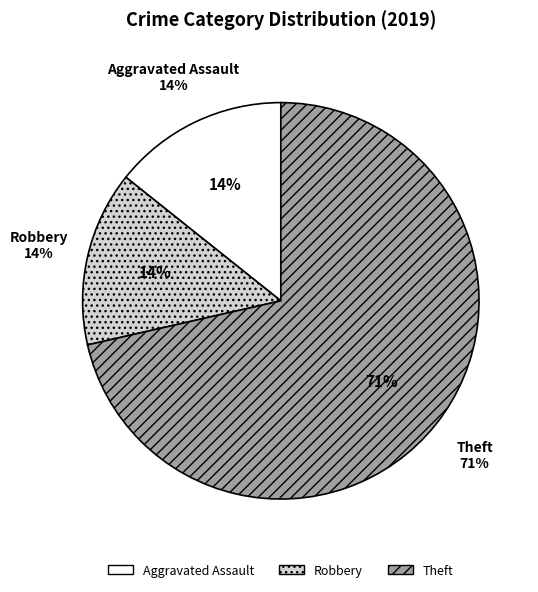

The Aggravated Assault slice represents 27% of the pie. True or false?

False